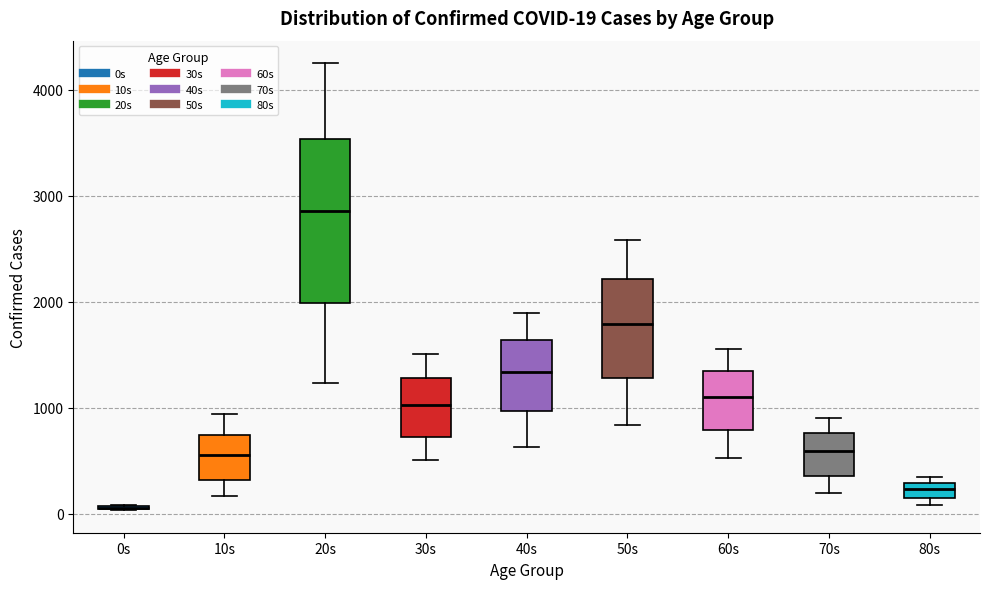

Comparing the boxes themselves (not the whiskers), which one is the tallest?

20s